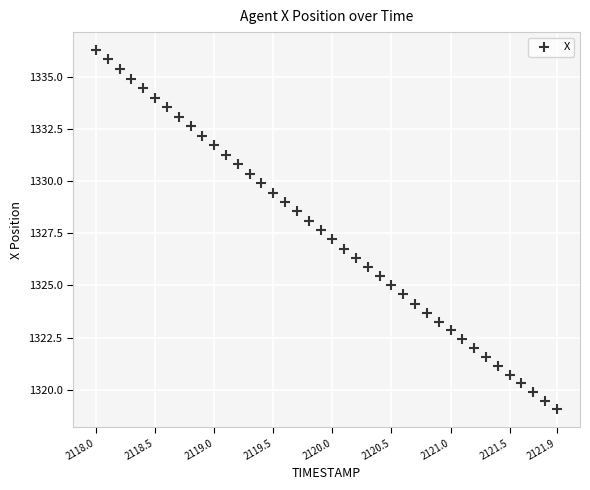

What is the range of X values (max minus min)?

3.9